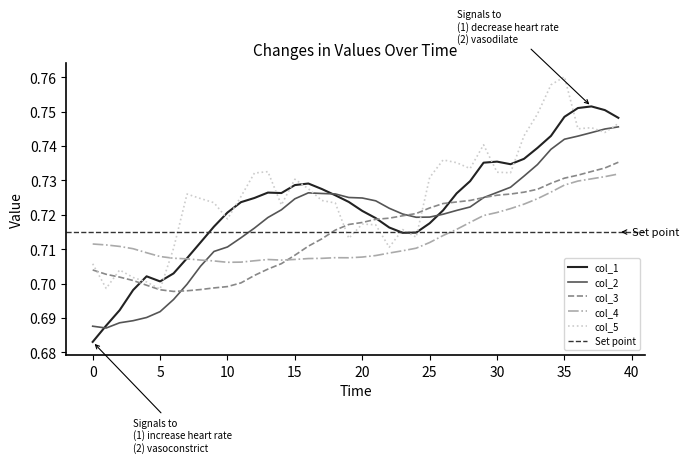

The col_3 series shows 0.3 at 36. True or false?

False